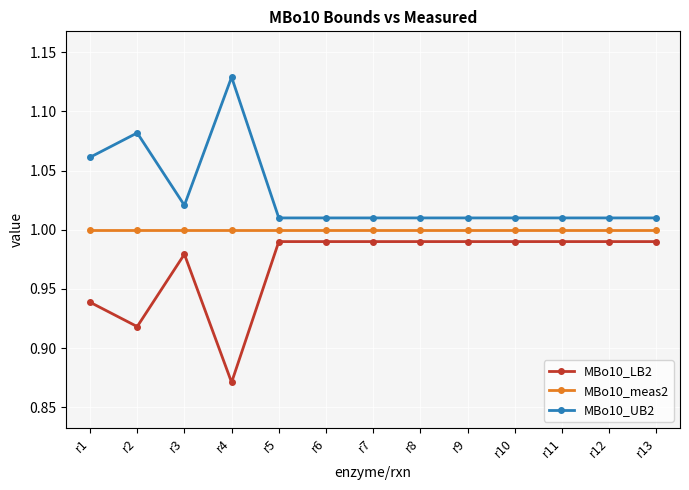

Where is the first local maximum for MBo10_LB2?

r3